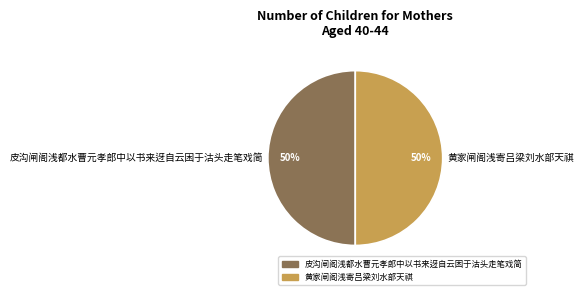

Approximately how many times larger is the value at 黄家闸阁浅寄吕梁刘水部天祺 compared to 皮沟闸阁浅都水曹元孝郎中以书来迓自云困于沽头走笔戏简?

1.0